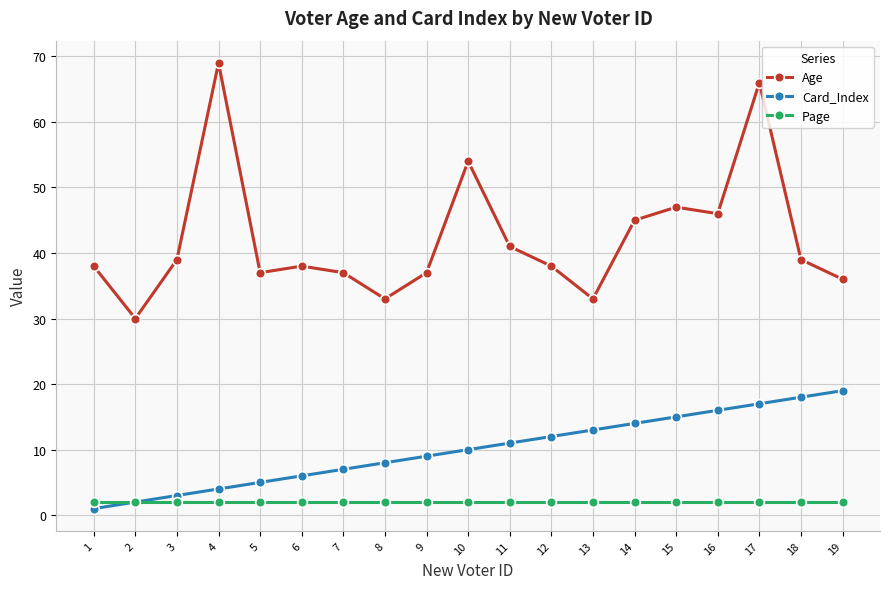

Which series has the largest total across all categories?

Age